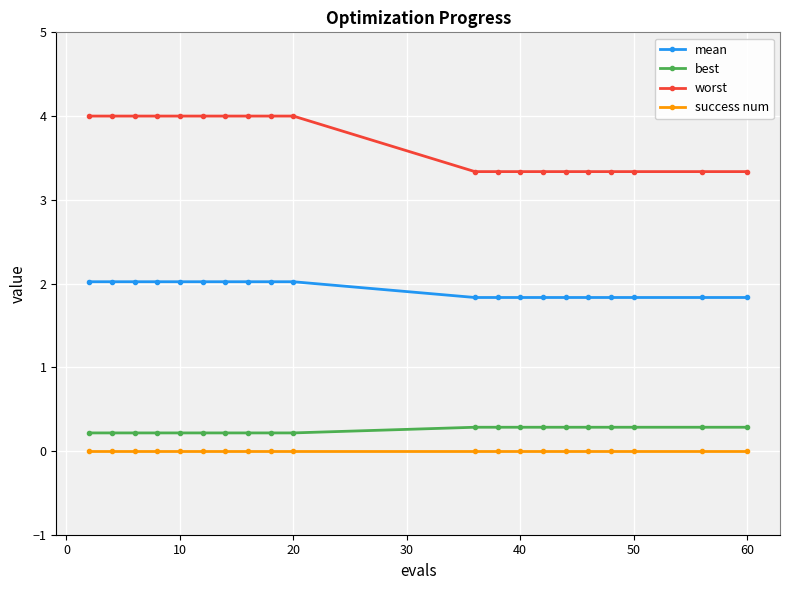

What is the greatest value displayed?

4.0